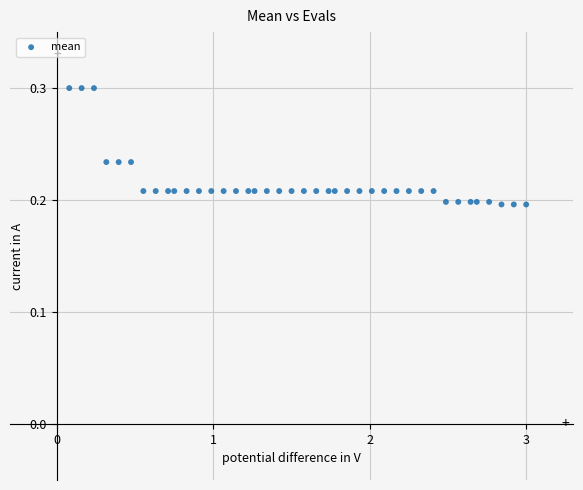

What is the range of X values (max minus min)?

2.9